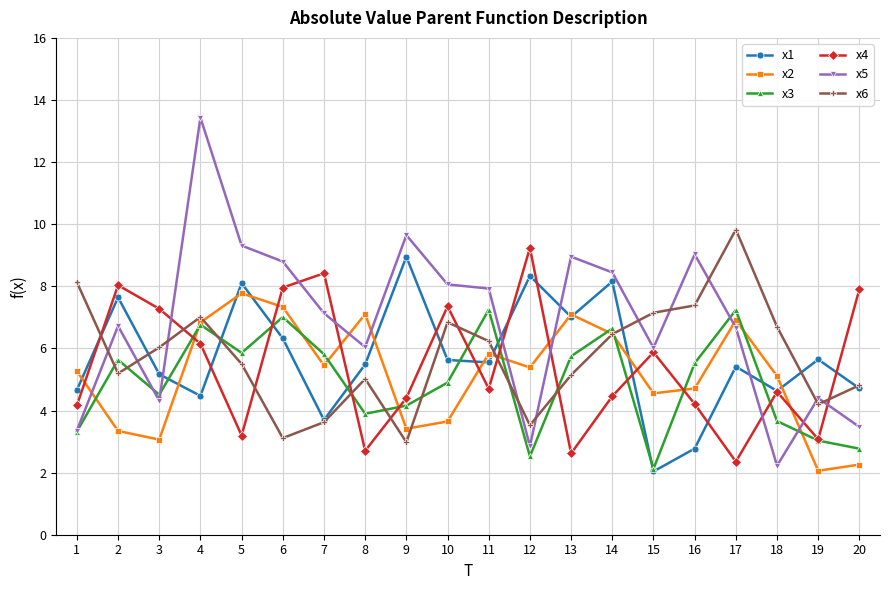

What is the difference between the x1 values at 8 and 6?

0.8